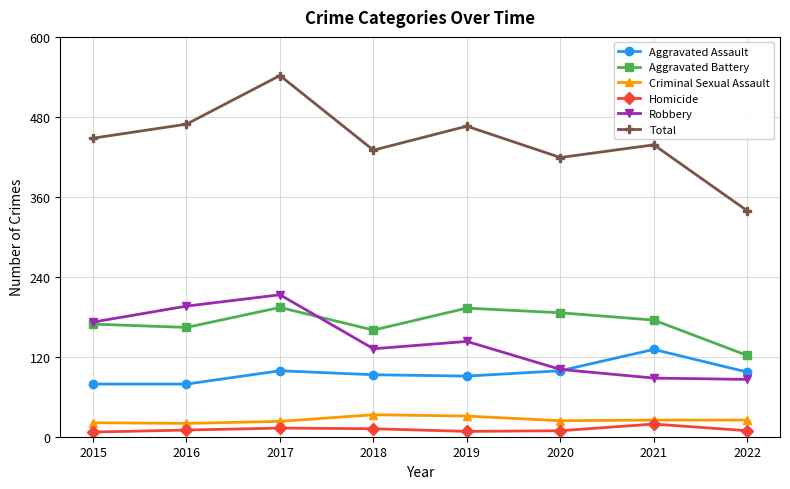

How many interior local valleys does the Total series have?

2